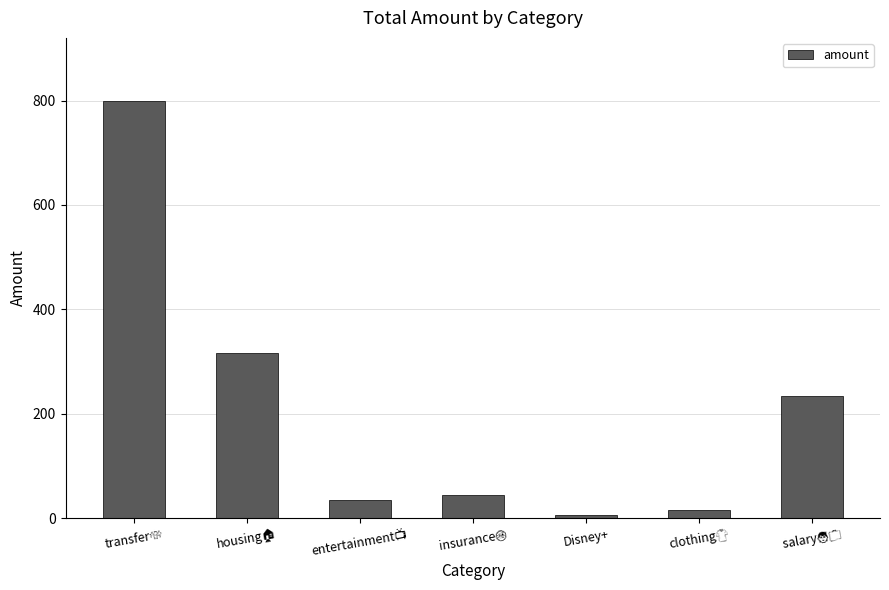

What is the greatest value displayed?

800